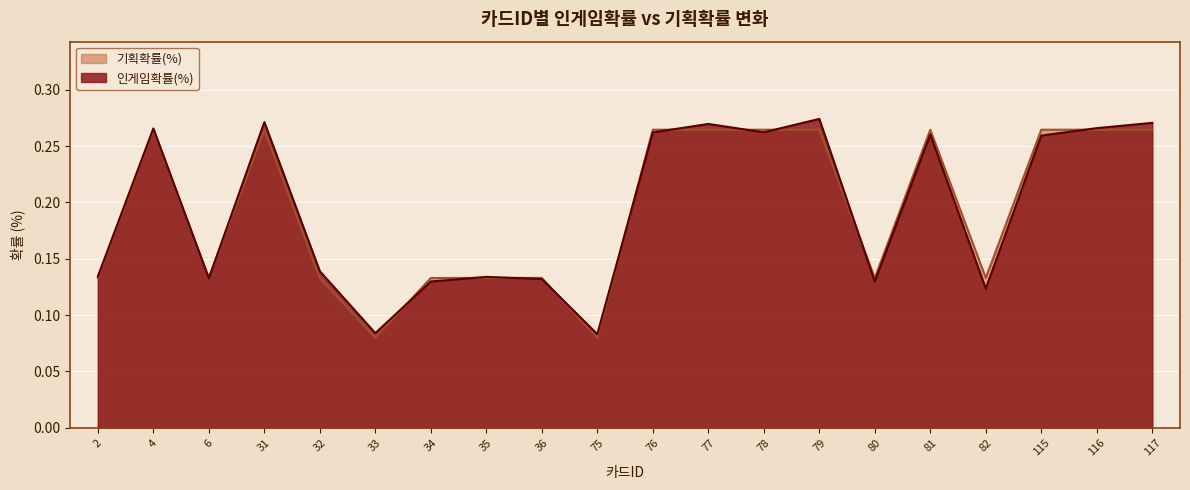

How many 인게임확률(%) values are between 0 and 1?

20